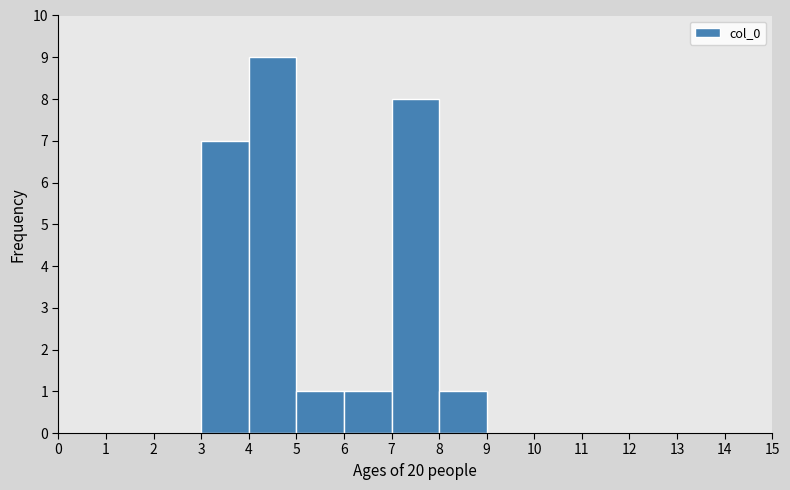

Which range on the x-axis has the tallest bar?

4 to 5